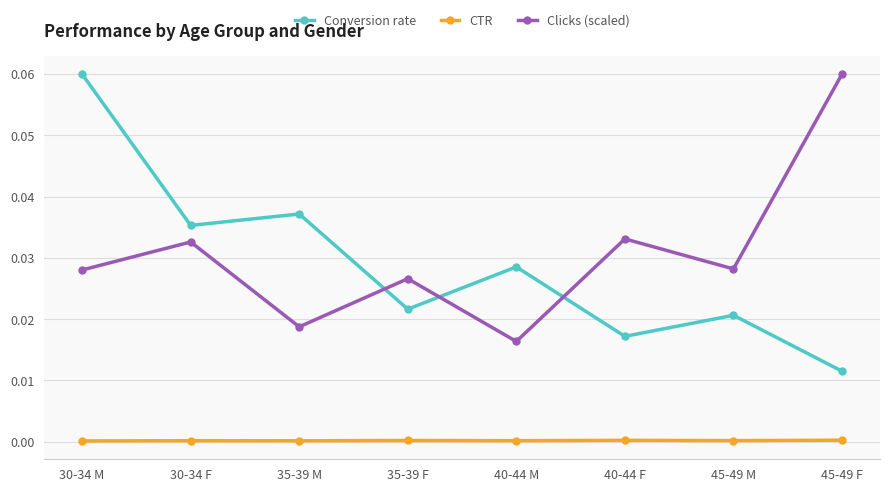

How many distinct data groups are displayed?

3